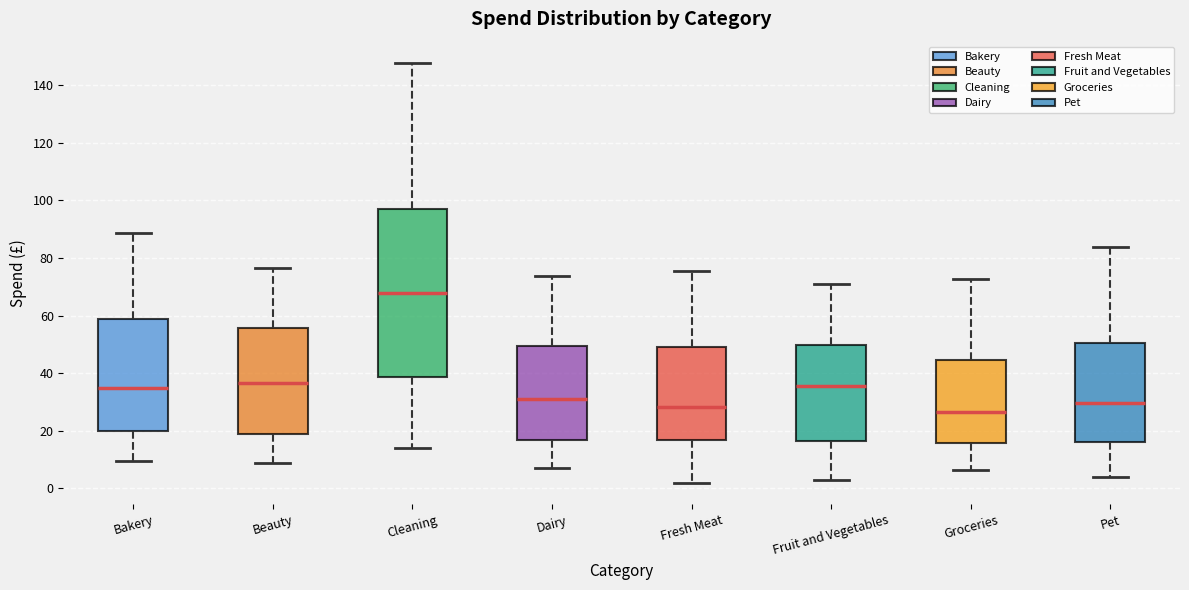

Comparing the boxes themselves (not the whiskers), which one is the tallest?

Cleaning